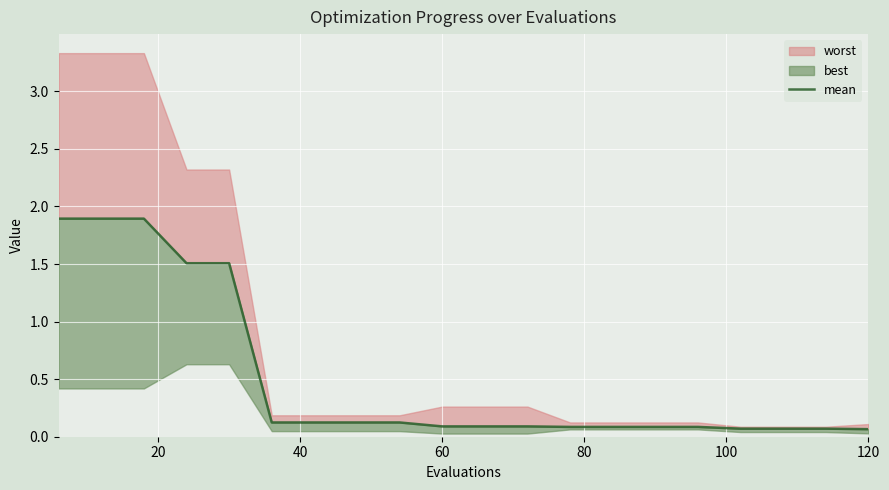

What is the difference between the maximum and minimum values?

1.8